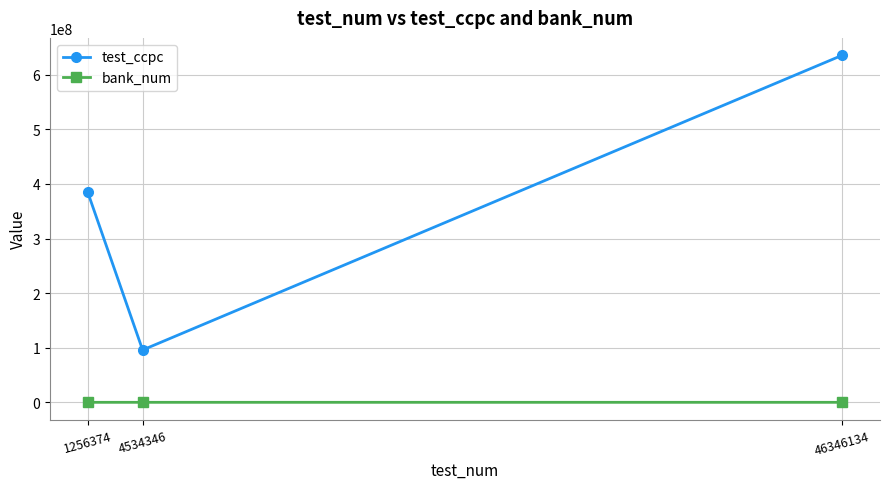

What is the minimum value for bank_num?

123